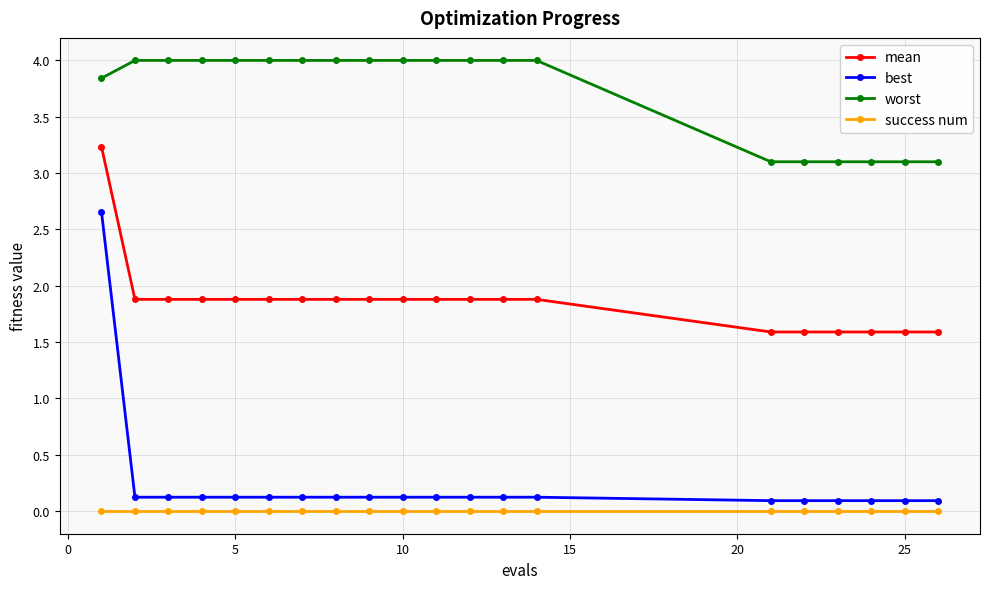

Which series has the largest range (max minus min)?

best